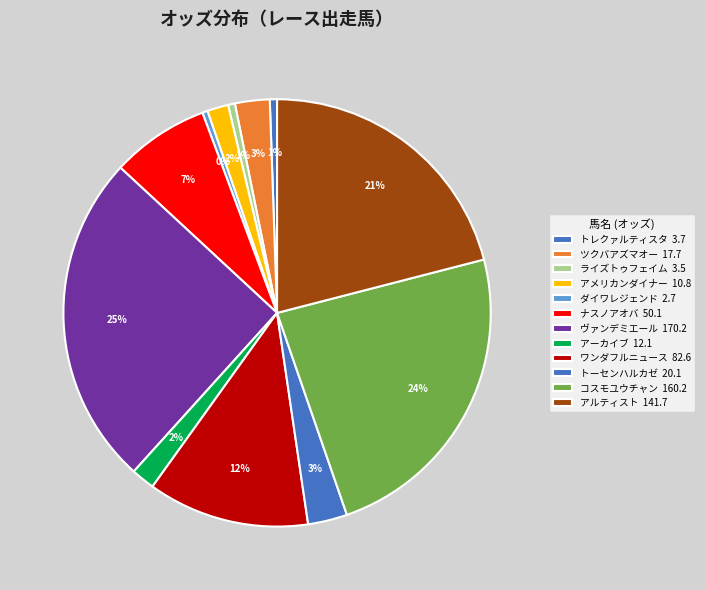

What is the change in value from ヴァンデミエール to アーカイブ?

-158.1